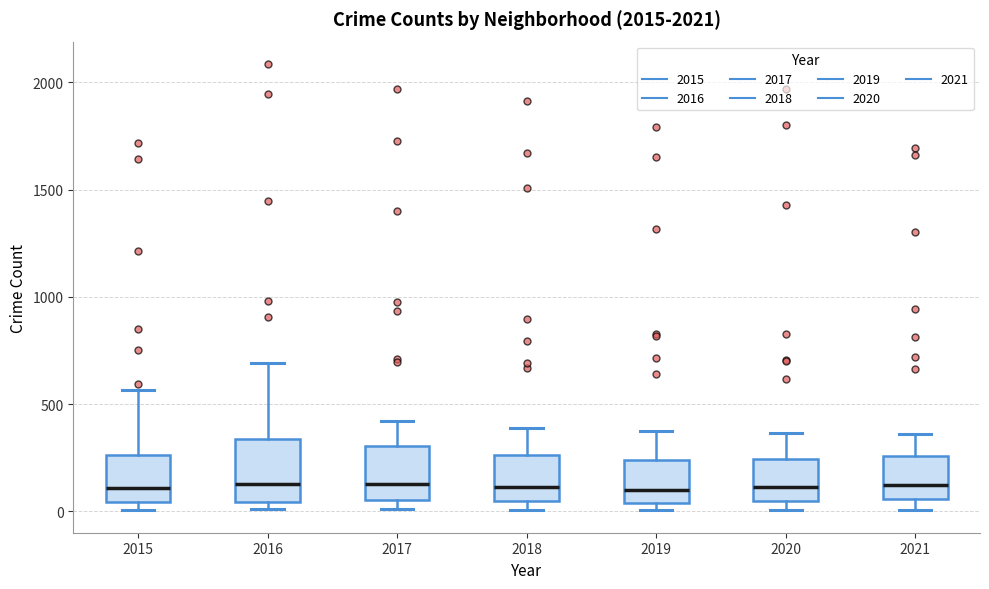

Reading left to right, transcribe this box plot: for each box, give where its median line is, the range the box spans, and where its two whiskers end, as read against the y-axis. The values are not printed on the chart, so give them approximately, as read against the axis.

2015: median 100, box 50 to 250, whiskers 0 to 550
2016: median 150, box 50 to 350, whiskers 0 to 700
2017: median 150, box 50 to 300, whiskers 0 to 400
2018: median 100, box 50 to 250, whiskers 0 to 400
2019: median 100, box 50 to 250, whiskers 0 to 400
2020: median 100, box 50 to 250, whiskers 0 to 350
2021: median 100, box 50 to 250, whiskers 0 to 350